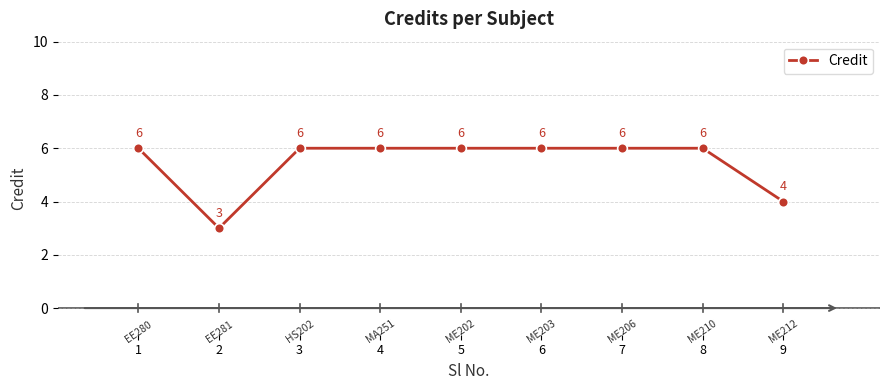

What is the difference between the second highest and minimum values?

3